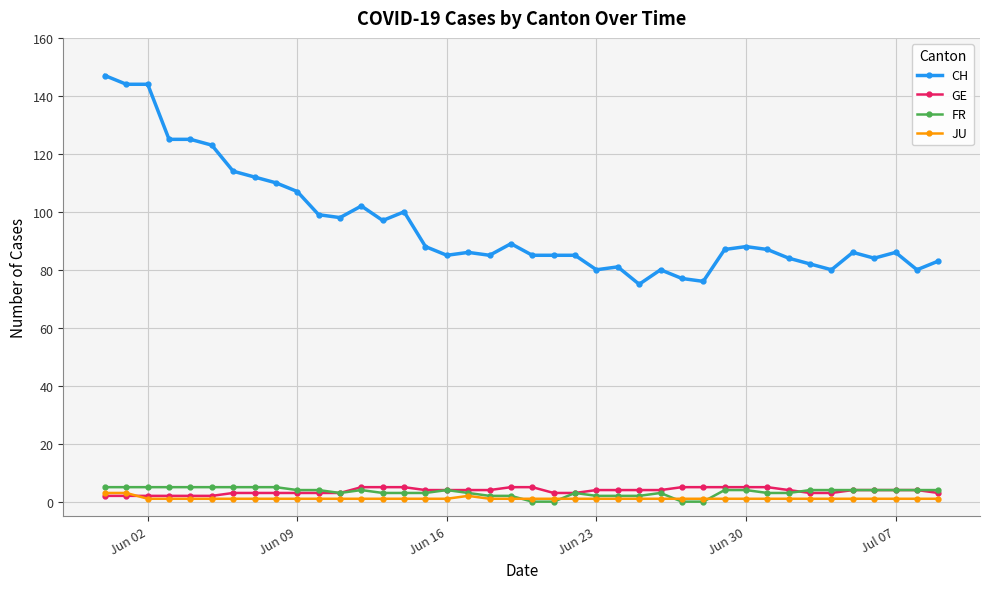

True or false: FR and CH cross at least once.

False